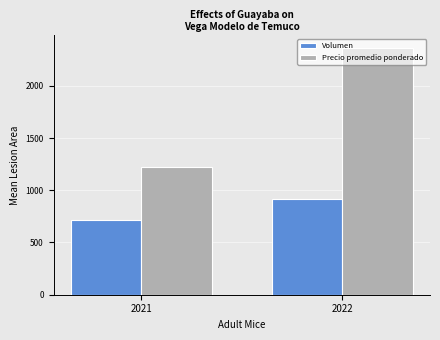

Which series has the widest spread of values?

Precio promedio ponderado